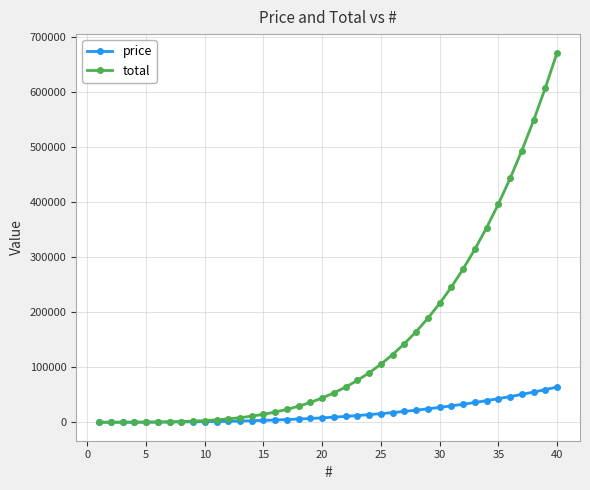

What is the average value of the total series?

144677